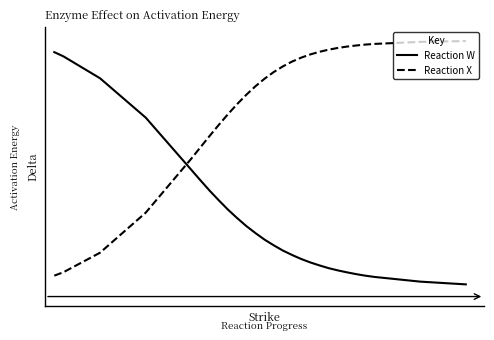

Is this an area chart (filled region under the line)?

No